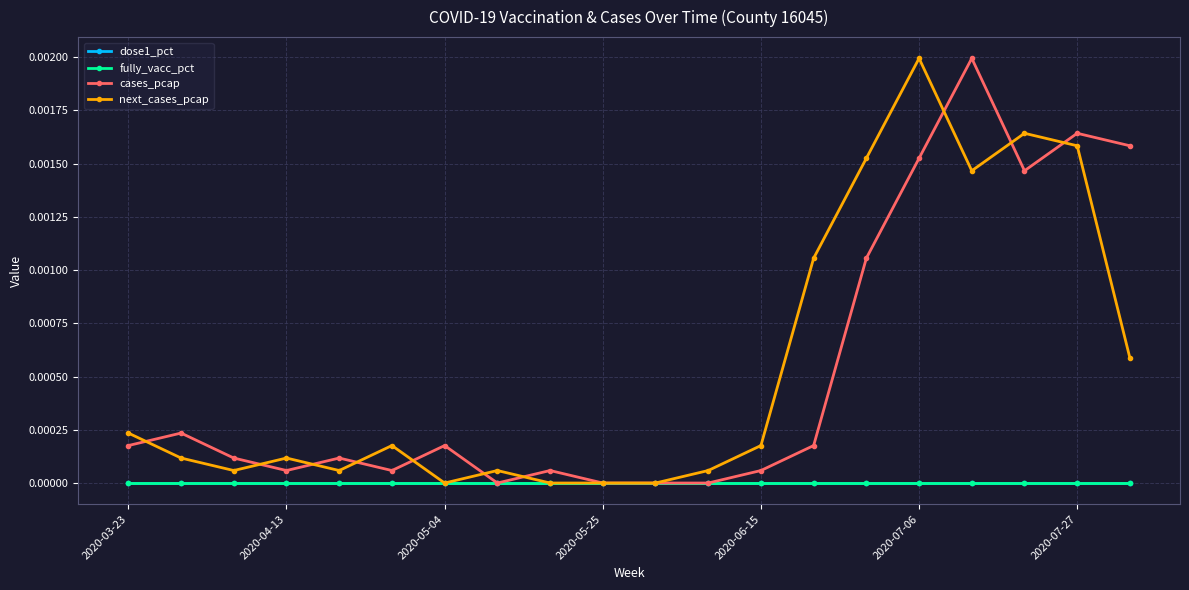

Does the chart have visible grid lines?

Yes